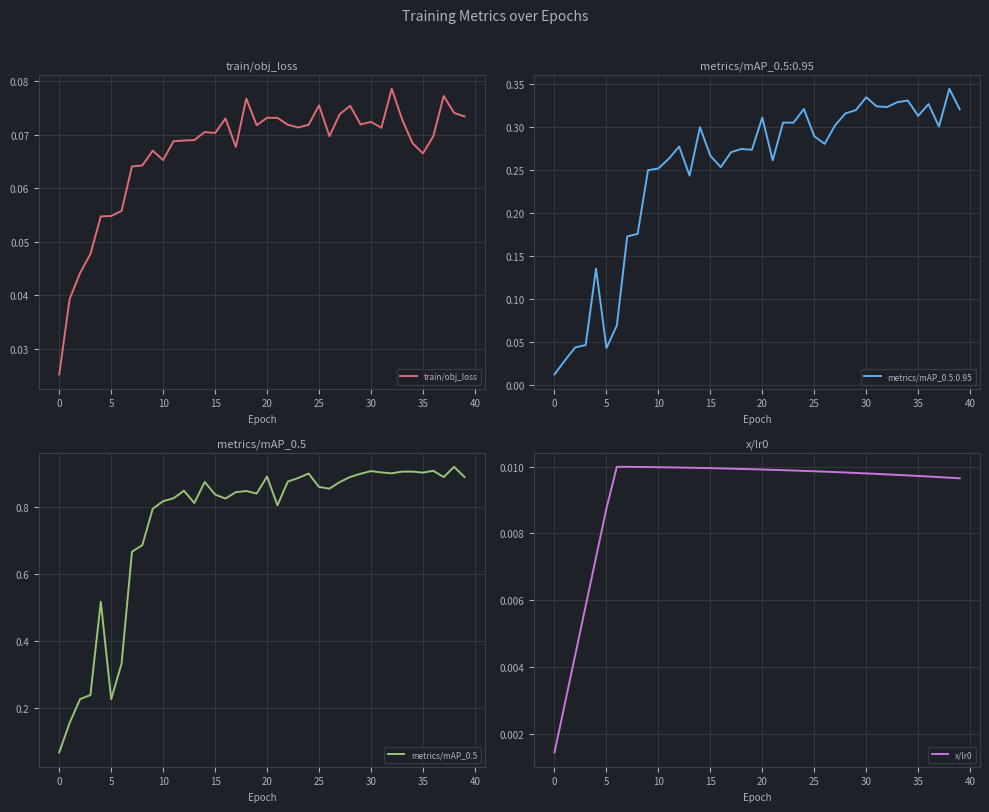

What is the greatest value displayed?

0.9